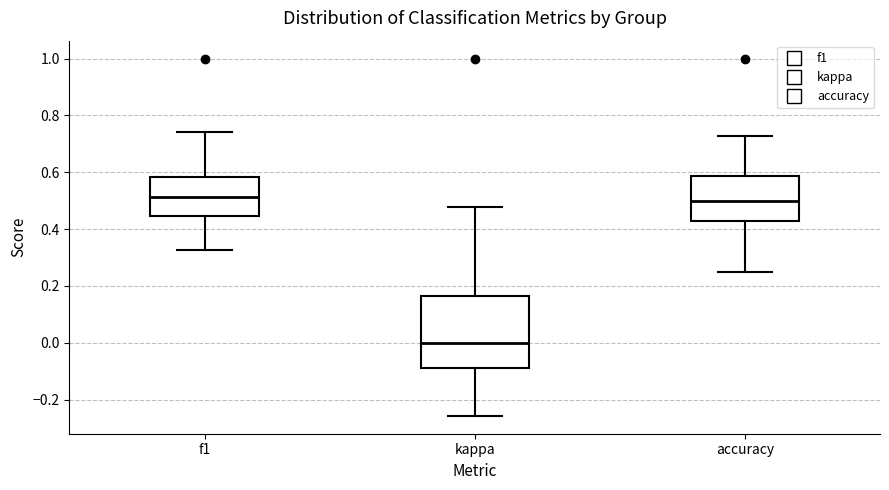

Which box is the tallest, from its lower edge to its upper edge?

kappa